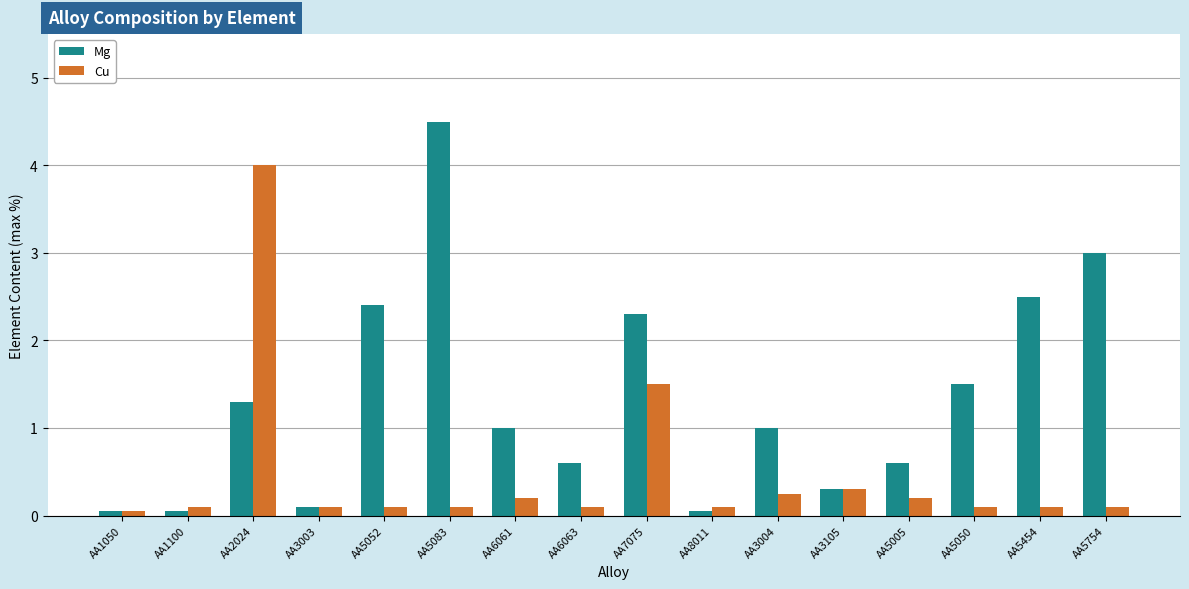

At which label is Mg closest to 2?

AA7075